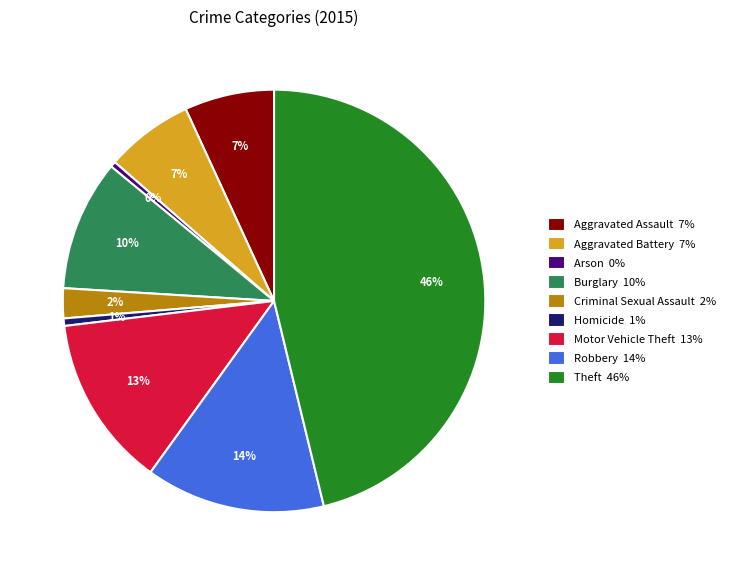

What percentage is the Criminal Sexual Assault slice, to the nearest percent?

2%